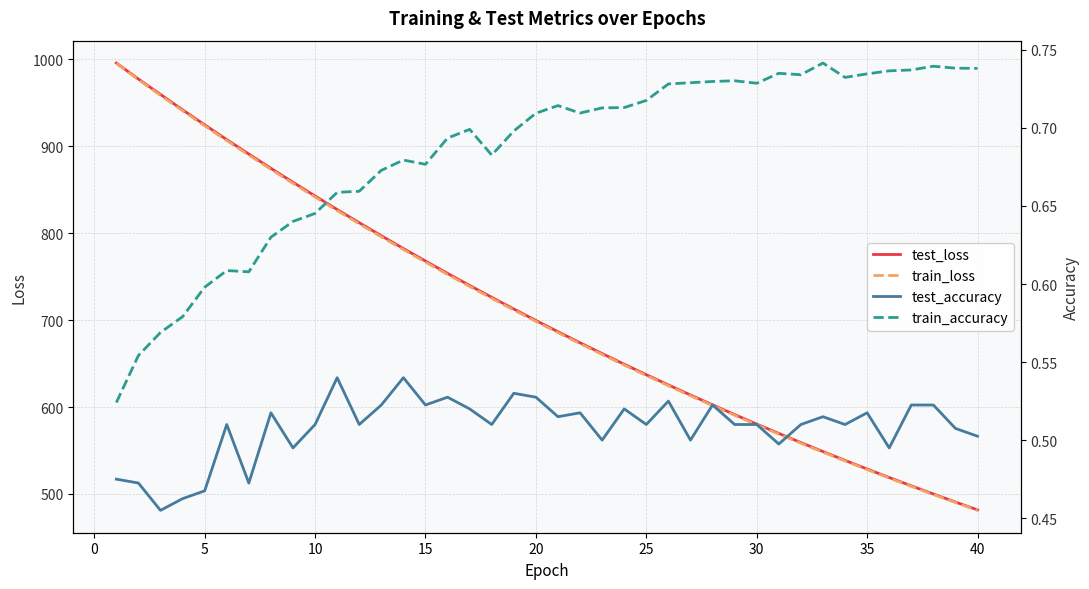

True or false: train_loss has a value of 698.5 at 20.

True